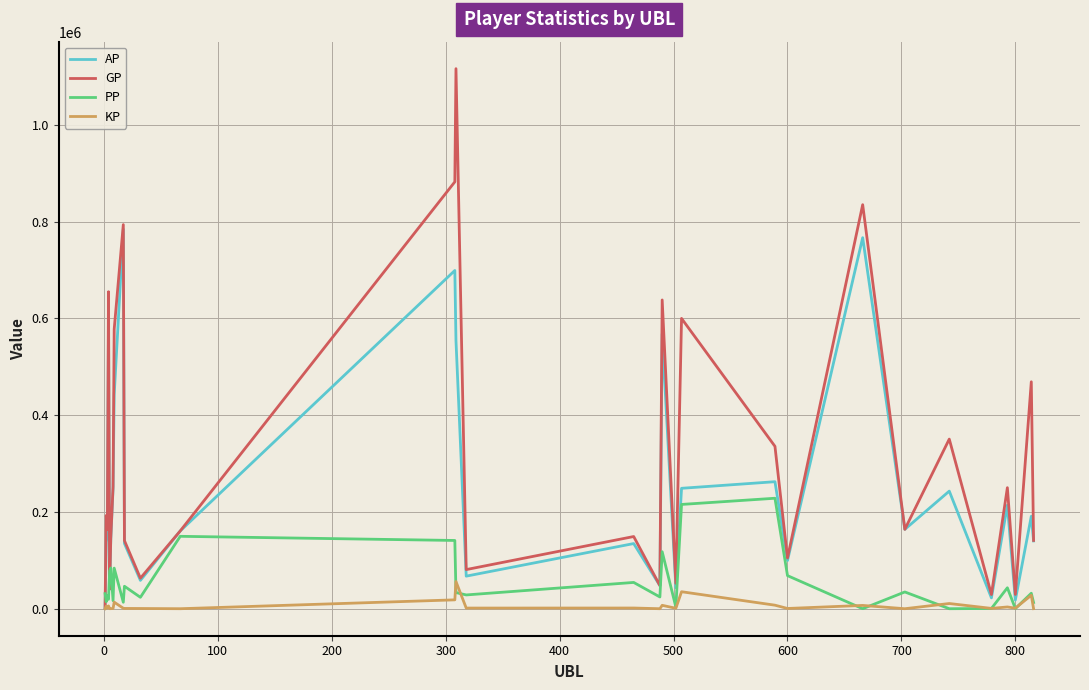

At how many categories does at least one series exceed 1023754?

1